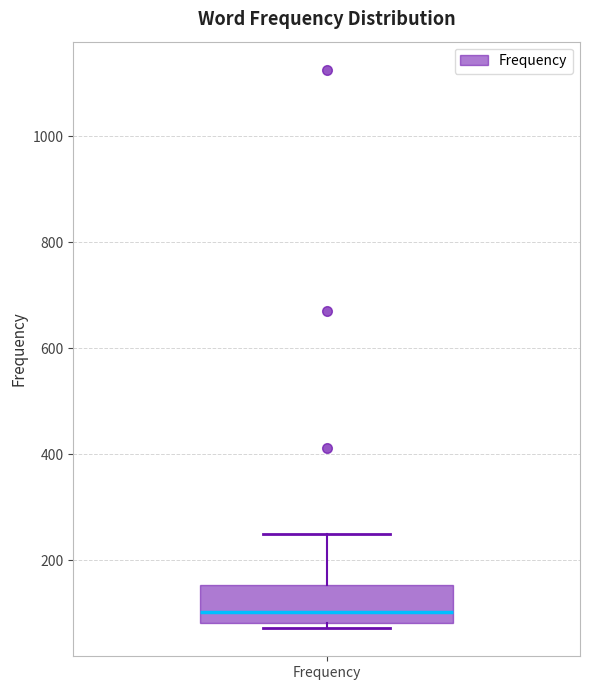

Where is the upper edge of the box for Frequency on the y-axis? The values are not printed on the chart, so give them approximately, as read against the axis.

160